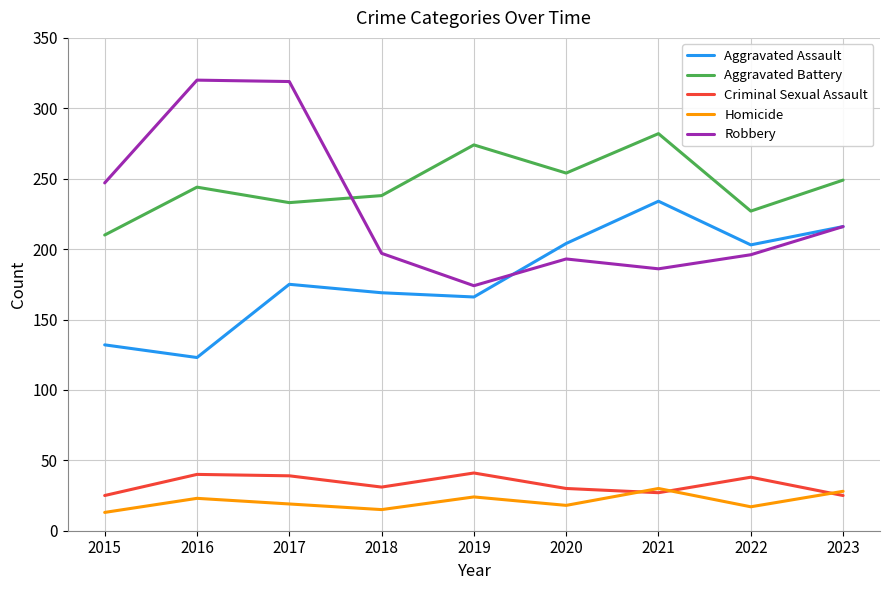

At which label does Aggravated Battery reach its peak?

2021